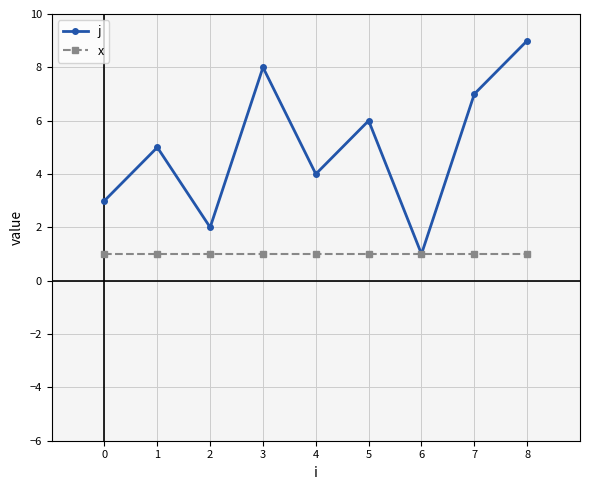

Between 5 and 7, which series saw the biggest shift?

j